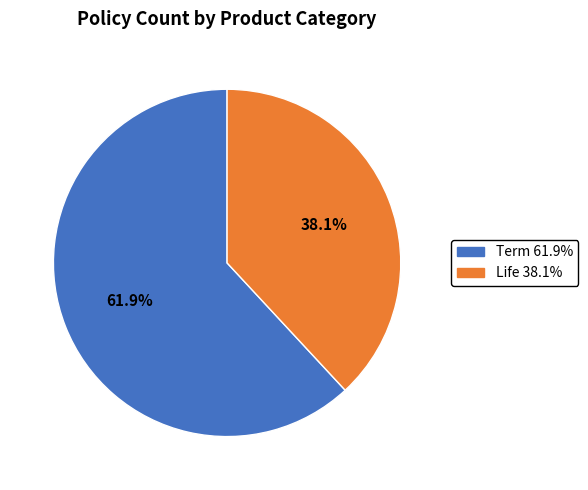

How many segments does this pie chart have?

2